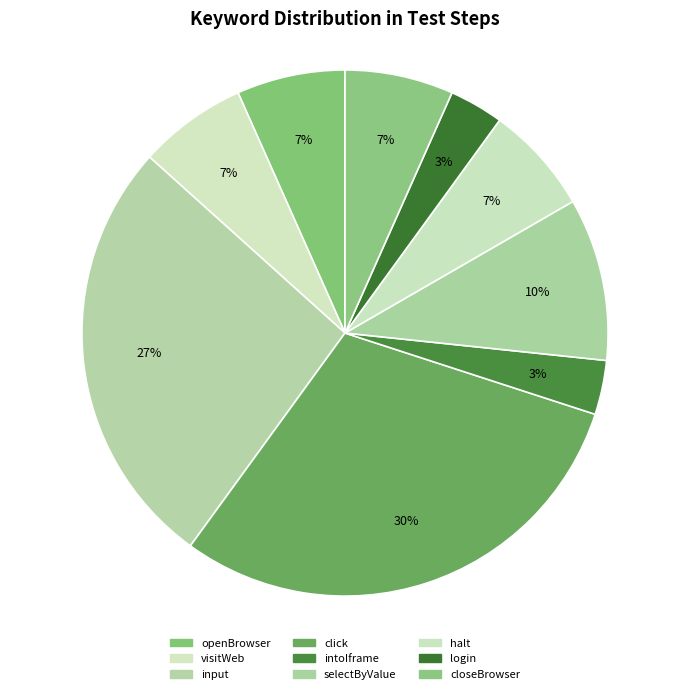

Rank the categories by value from lowest to highest.

intoIframe, login, openBrowser, visitWeb, halt, closeBrowser, selectByValue, input, click